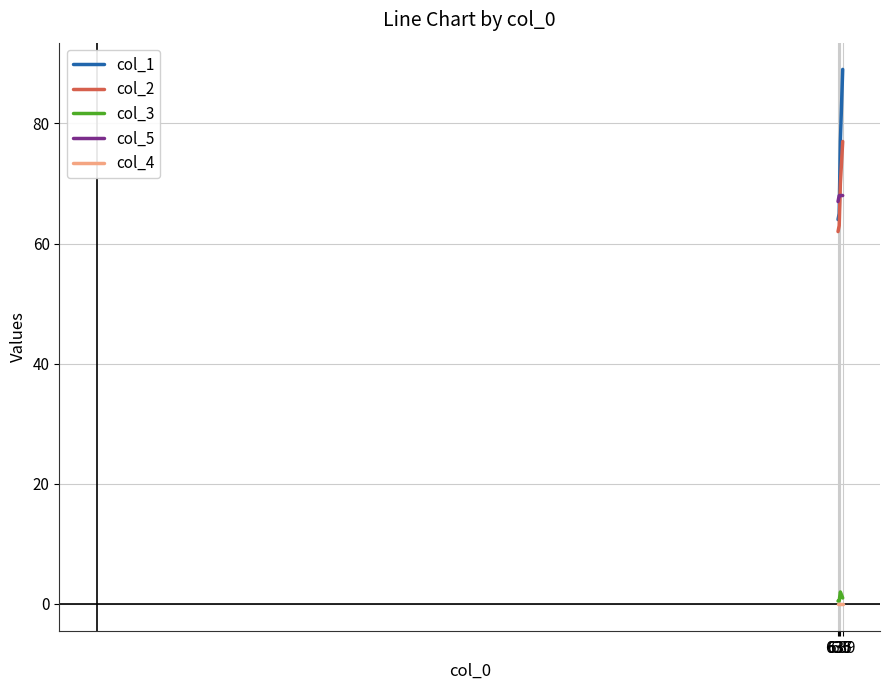

Which series has the largest total across all categories?

col_1